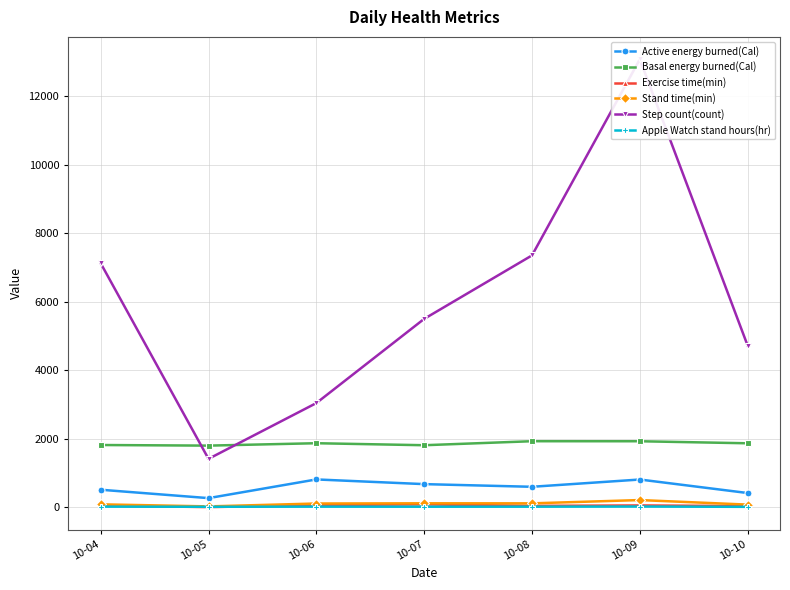

Reading left to right, list all the values displayed in this chart.

Active energy burned(Cal): 509.3	264.4	810.1	673.0	595.3	807.5	413.3
Basal energy burned(Cal): 1814.9	1797.2	1867.1	1808.7	1925.9	1924.8	1865.2
Exercise time(min): 49.0	2.0	61.0	82.0	38.0	51.0	32.0
Stand time(min): 83.0	23.0	107.0	113.0	112.0	208.0	75.0
Step count(count): 7122.0	1411.0	3039.0	5497.0	7350.1	13075.3	4716.0
Apple Watch stand hours(hr): 16.0	12.0	16.0	14.0	15.0	19.0	10.0